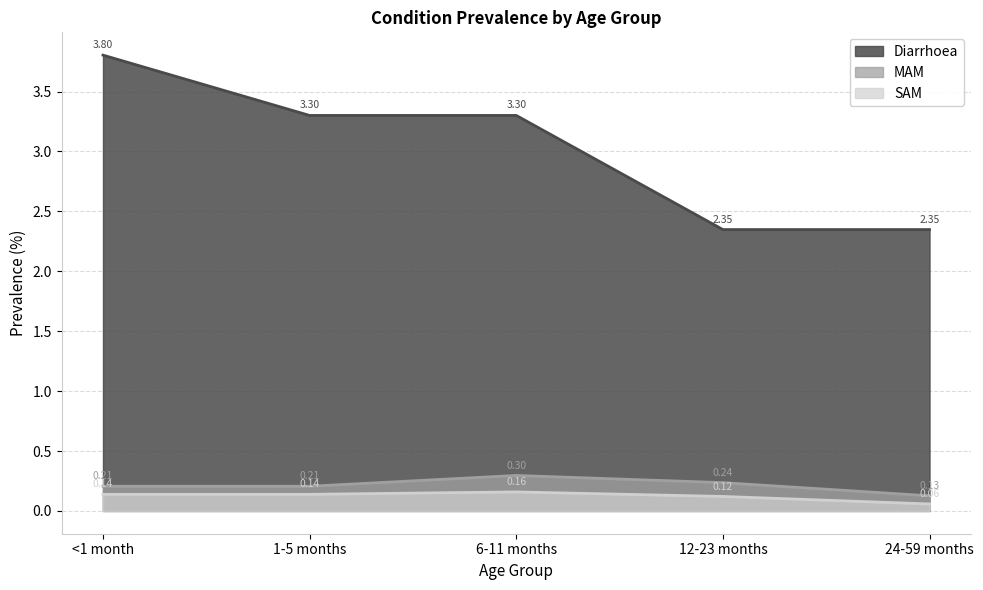

True or false: Diarrhoea has a value of 1.0 at 6-11 months.

False